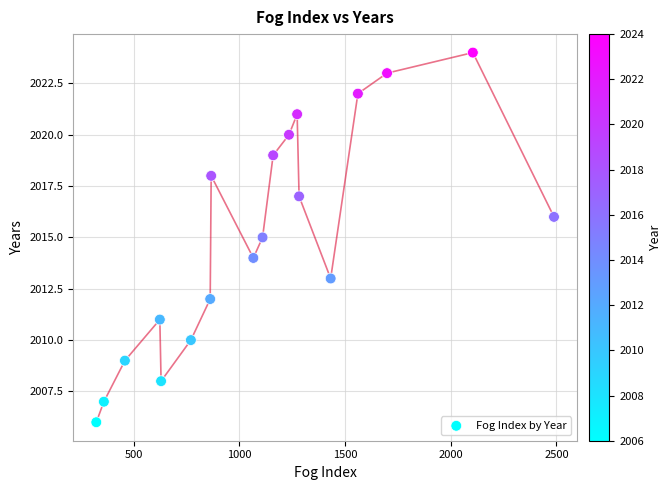

What is the range of Y values (max minus min)?

18